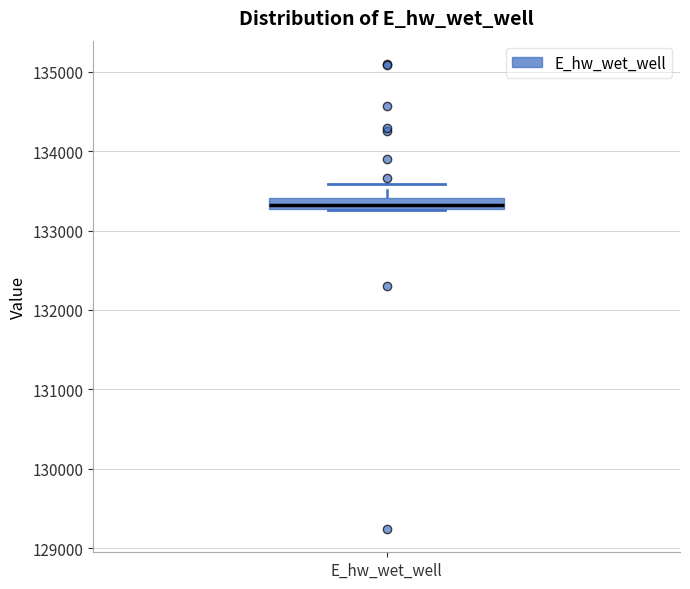

Where is the lower edge of the box for E_hw_wet_well on the y-axis? The values are not printed on the chart, so give them approximately, as read against the axis.

133300